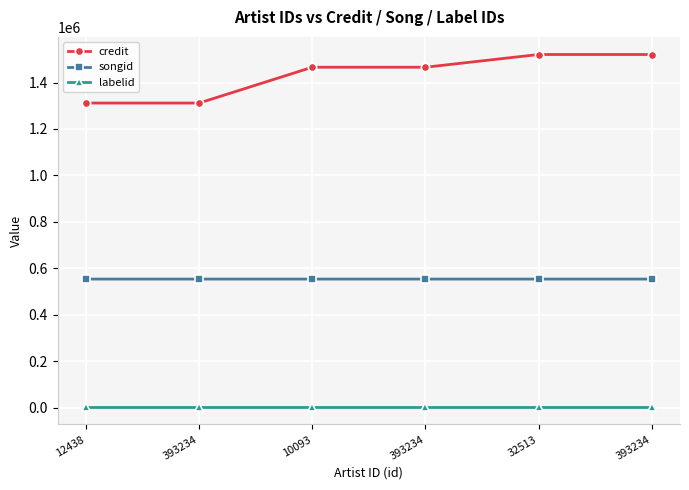

What is the smallest value displayed?

3434